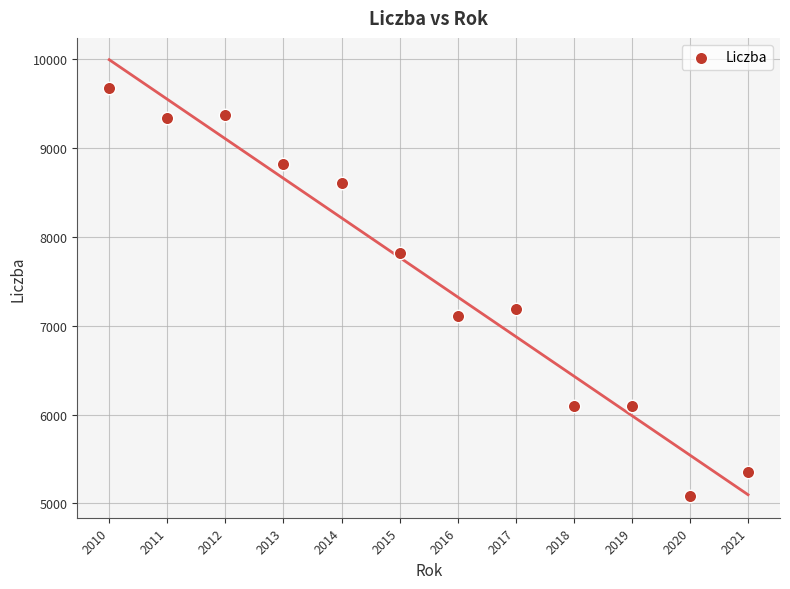

What Y value in the scatter plot is closest to 7382?

7193